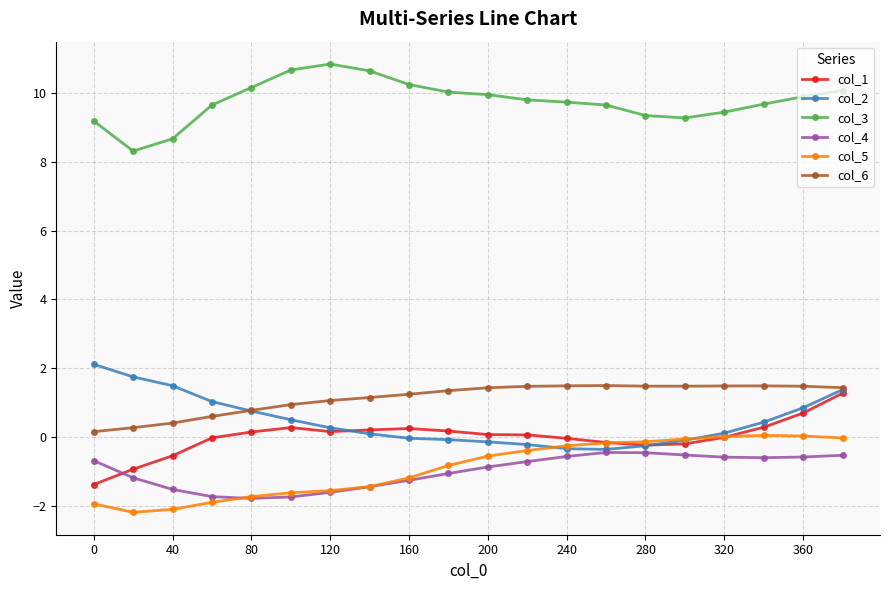

What is the minimum value for col_1?

-1.4